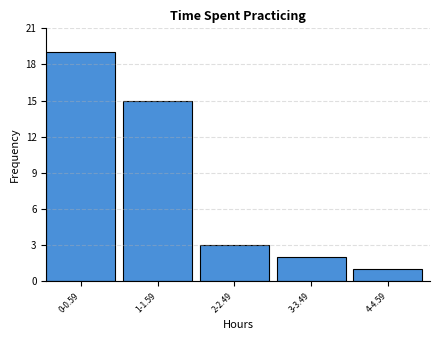

Reading left to right, what are all the values shown in this chart?

0-0.59=19	1-1.59=15	2-2.49=3	3-3.49=2	4-4.59=1